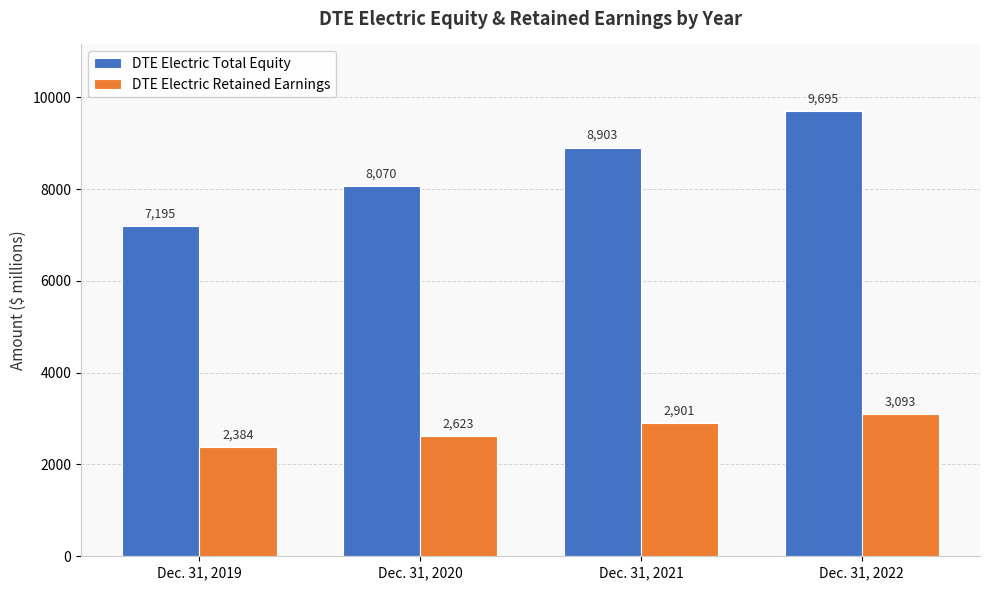

What is the average value of the DTE Electric Retained Earnings series?

2750